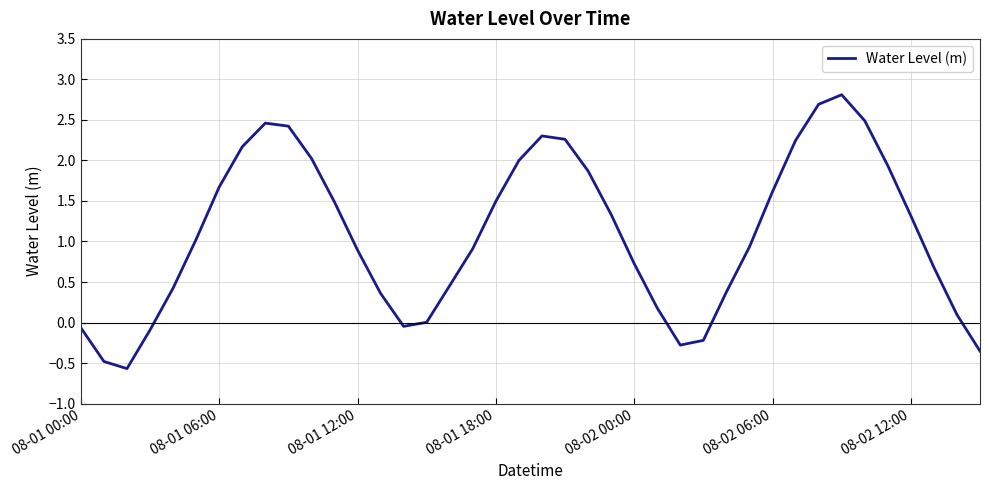

What is the smallest value displayed?

-0.6